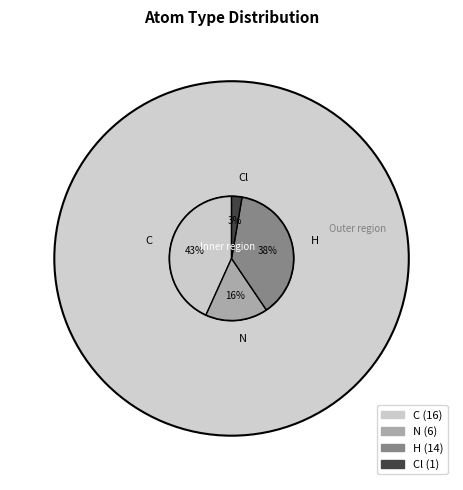

To the nearest percent, what portion does Cl represent?

3%